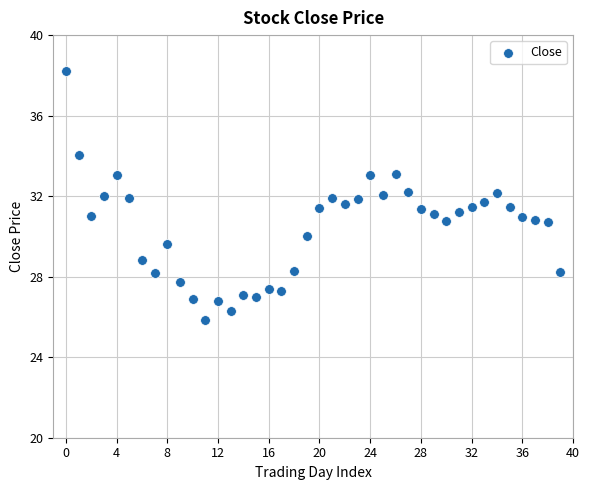

What is the range of Y values (max minus min)?

12.4